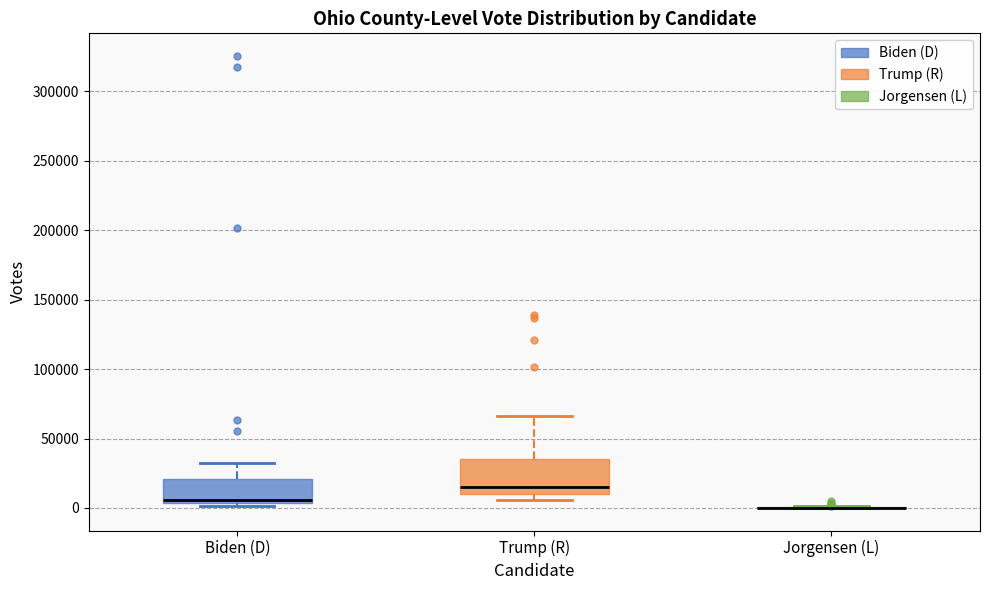

Reading left to right, read every box against the y-axis: the position of its median line, the range the box covers, and the ends of its whiskers. The values are not printed on the chart, so give them approximately, as read against the axis.

Biden (D): median 5000 (just above the box's lower edge), box 5000 to 20000, whiskers 0 to 30000
Trump (R): median 15000, box 10000 to 35000, whiskers 5000 to 65000
Jorgensen (L): box collapsed to a line at 0, whiskers 0 to 0